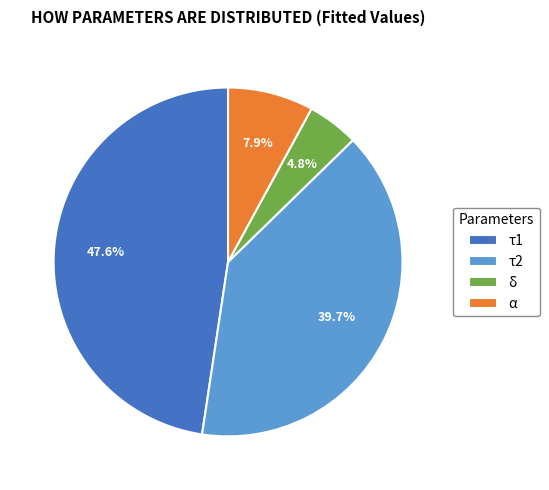

What is the ratio of the value at τ1 to the value at α?

6.0